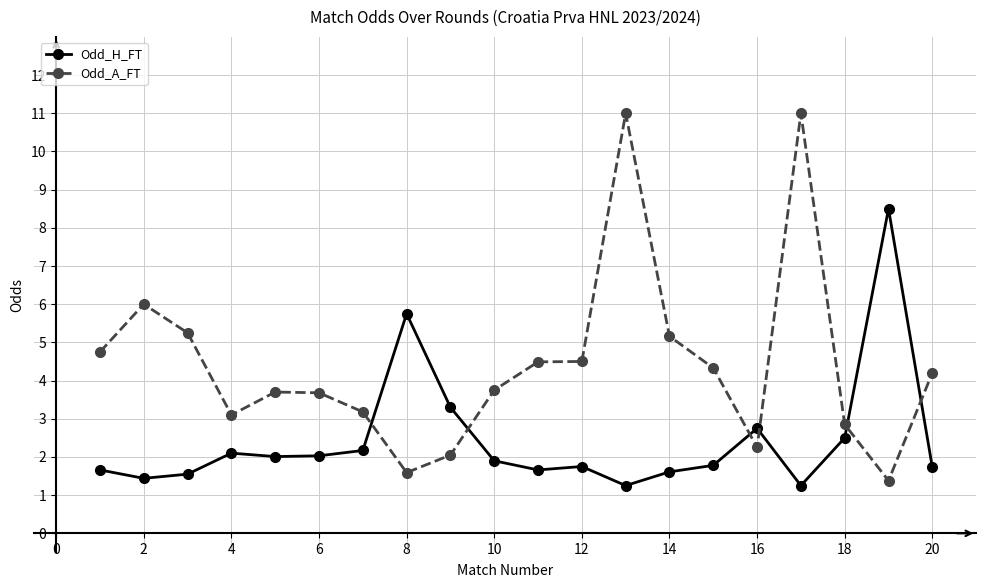

What is the value of the Odd_A_FT point at the 5th from the left?

3.7